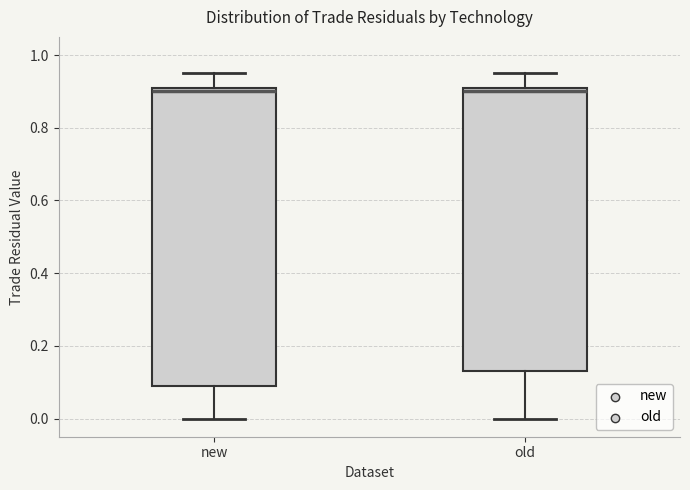

Reading left to right, transcribe this box plot: for each box, give where its median line is, the range the box spans, and where its two whiskers end, as read against the y-axis. The values are not printed on the chart, so give them approximately, as read against the axis.

new: median 0.90, box 0.10 to 0.92, whiskers 0.00 to 0.96
old: median 0.90, box 0.14 to 0.92, whiskers 0.00 to 0.96